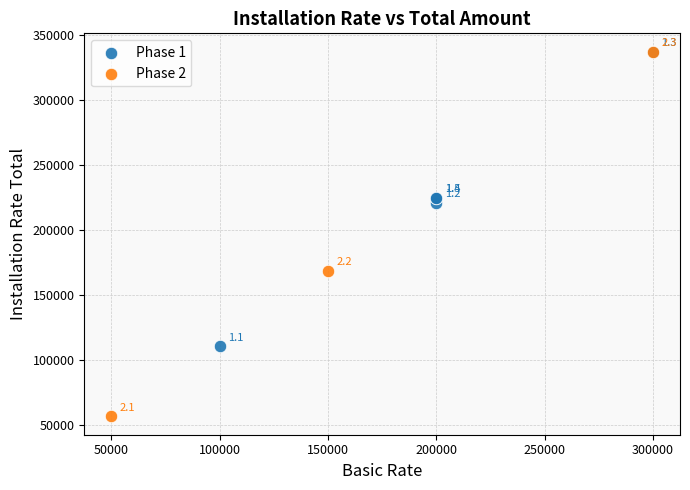

Which series contains the lowest Y value?

Phase 2